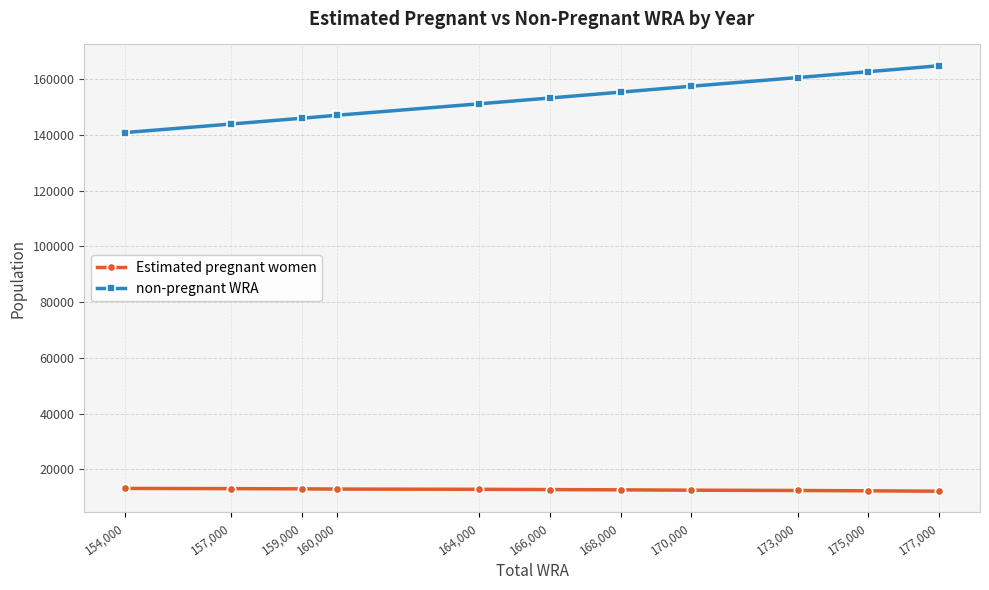

The value of non-pregnant WRA at 164,000 is 259793.5. True or false?

False